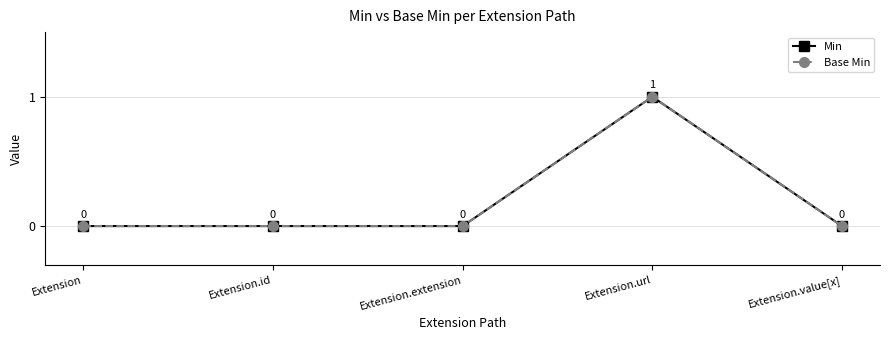

What is the maximum value for Min?

1